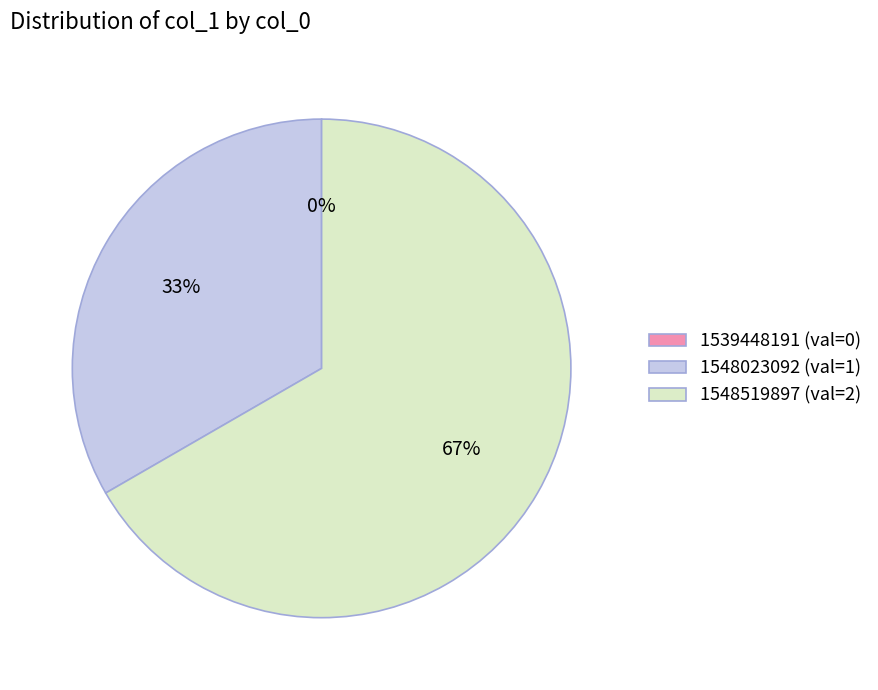

Is the sum of 1539448191 and 1548519897 greater than half?

Yes